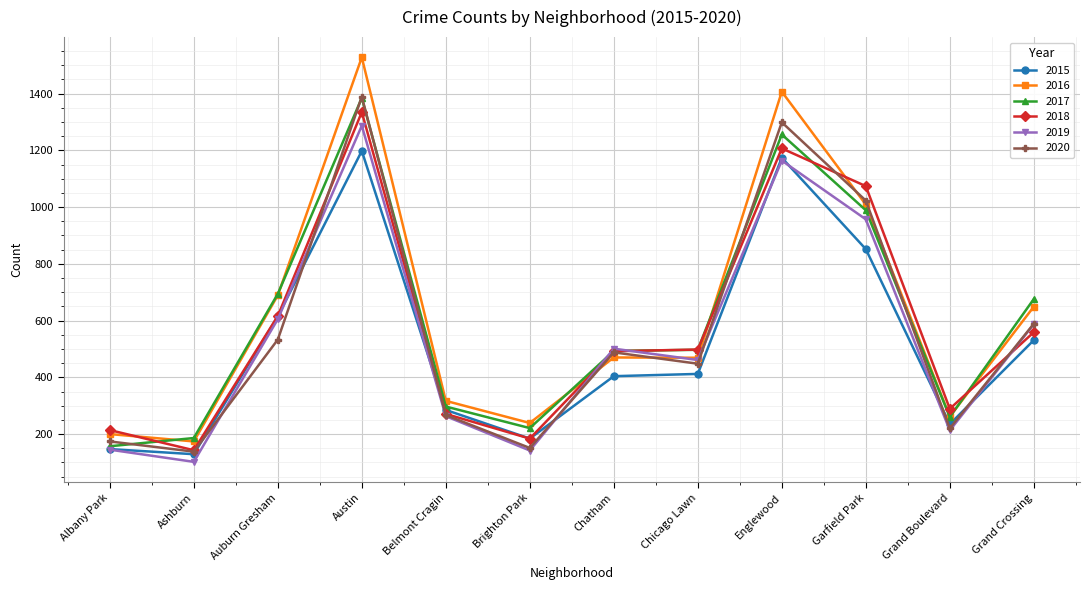

What is the sum of the 2019 values at Auburn Gresham and Albany Park?

750